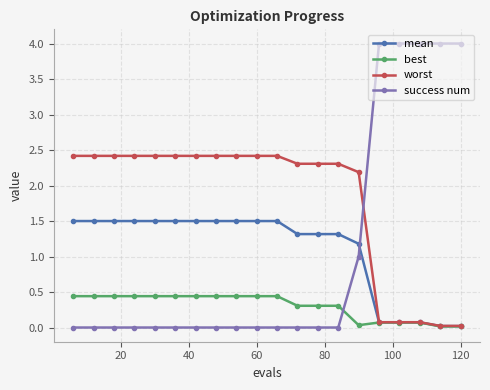

Which series has the largest total across all categories?

worst